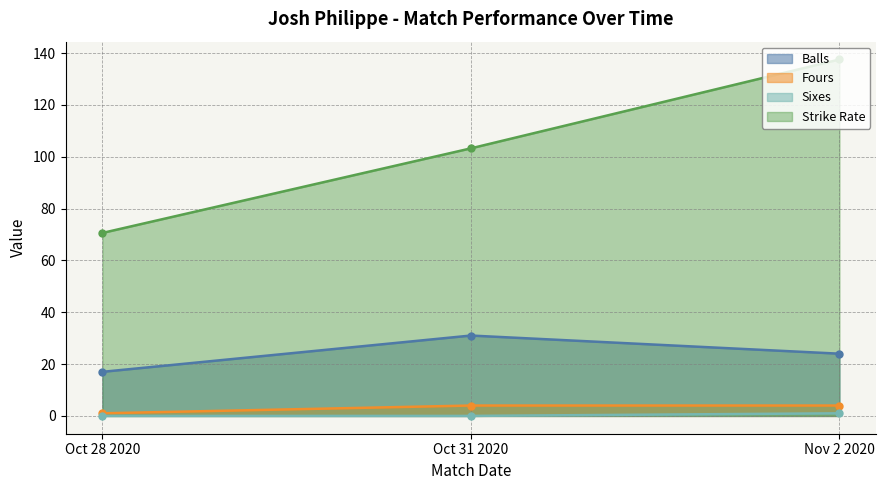

At which category does the chart reach its minimum across all series?

Oct 28 2020